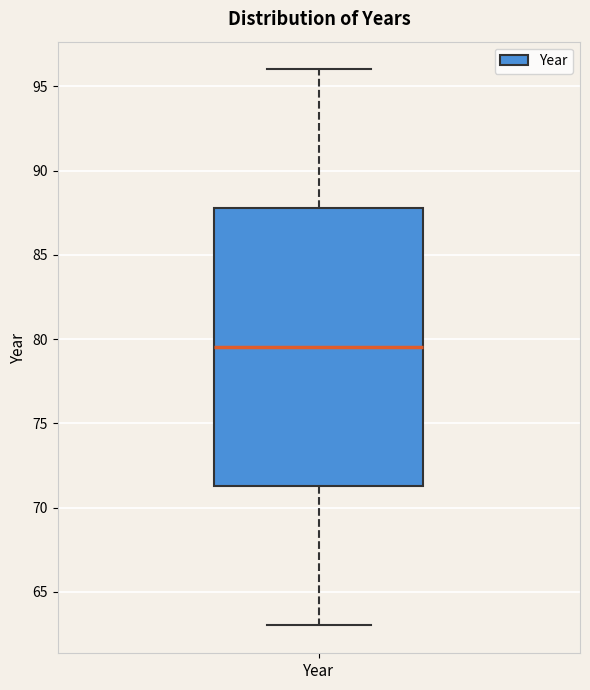

Read this box plot against the y-axis: the position of the median line, the range covered by the box, and the ends of both whiskers. The values are not printed on the chart, so give them approximately, as read against the axis.

median 79.5, box 71.5 to 88.0, whiskers 63.0 to 96.0